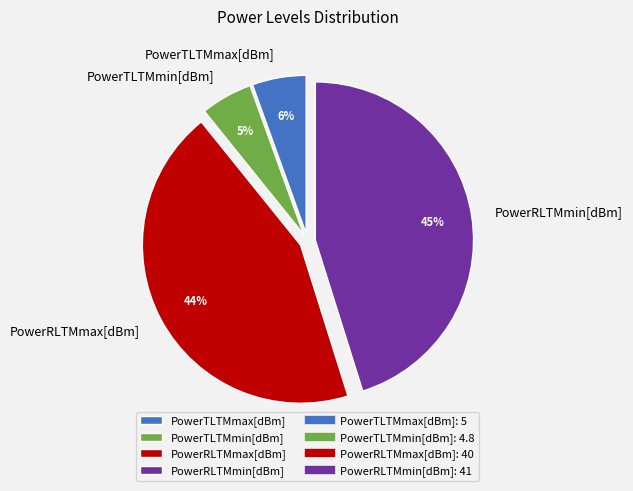

To the nearest percent, what portion does PowerRLTMmin[dBm] represent?

45%